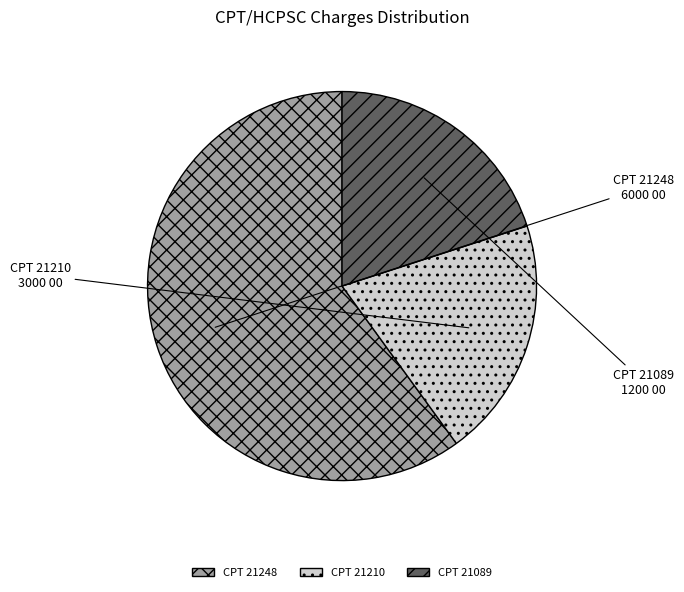

Does any single category account for the majority?

Yes